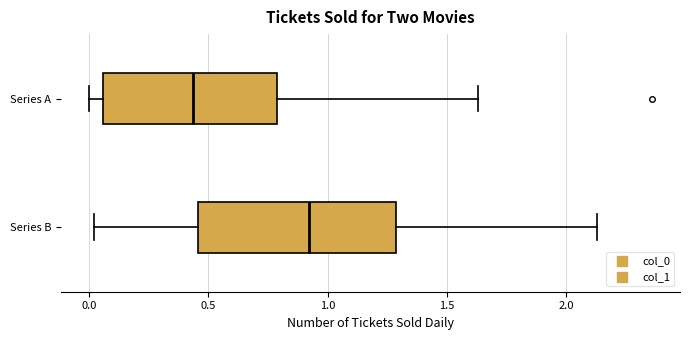

Where is the right edge of the box for Series B on the x-axis? The values are not printed on the chart, so give them approximately, as read against the axis.

1.30